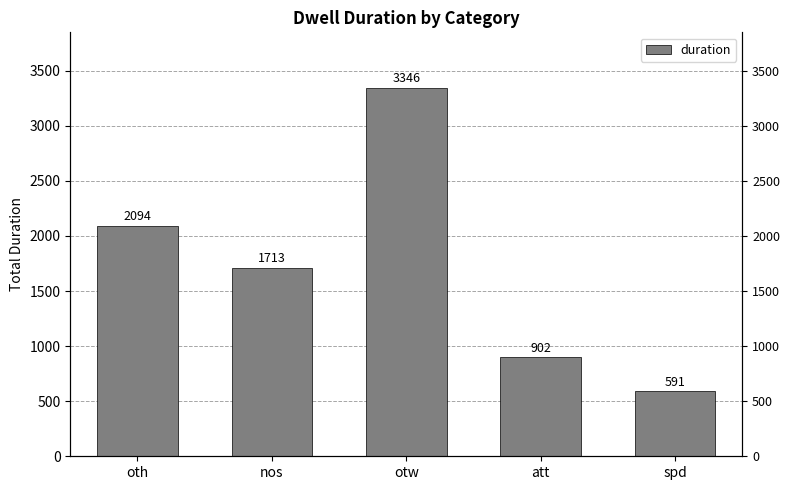

What is the label of the 5th bar from the left?

spd